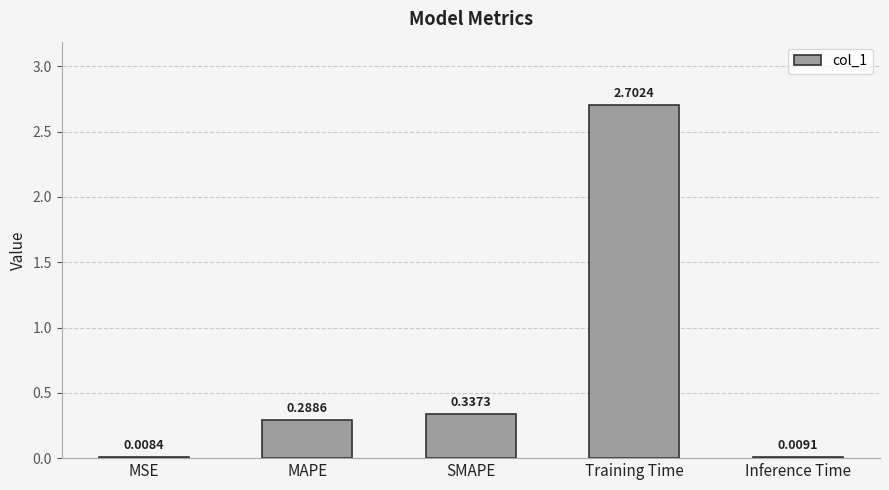

Which category has the highest value across all series?

Training Time